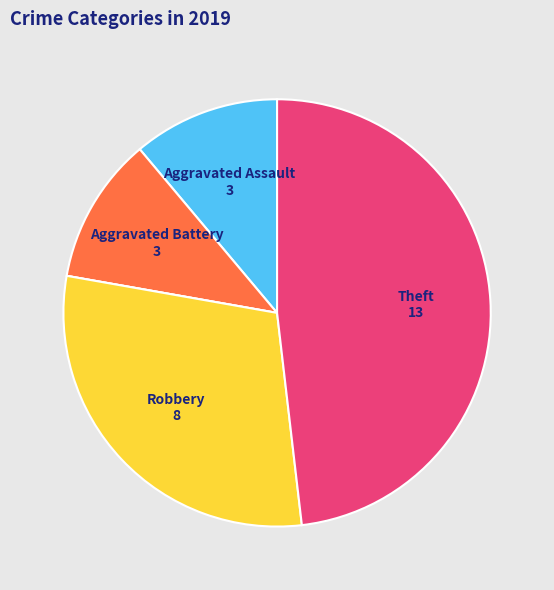

Is there any slice that represents more than half of the pie?

No